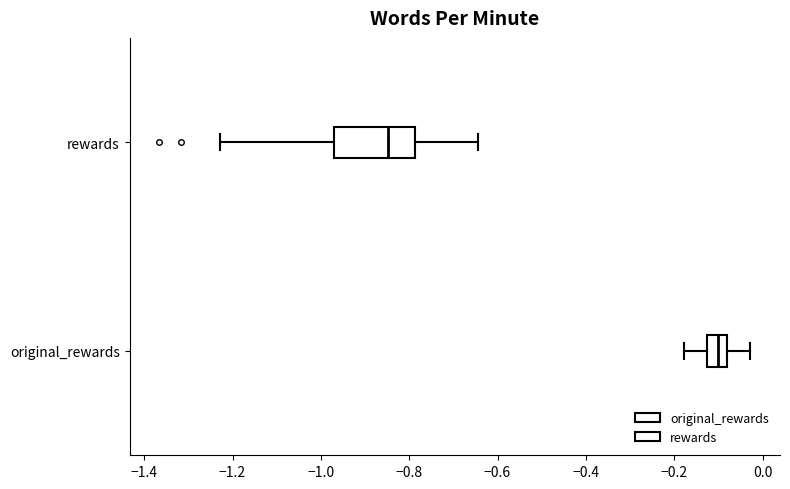

Comparing the boxes themselves (not the whiskers), which one is the widest?

rewards